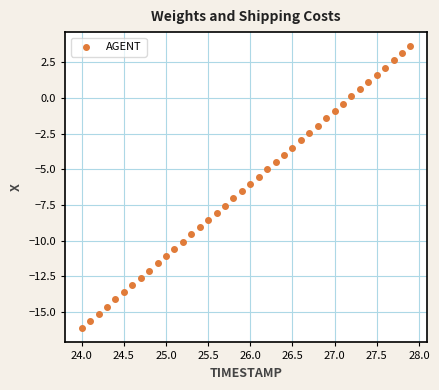

What is the range of Y values (max minus min)?

19.8